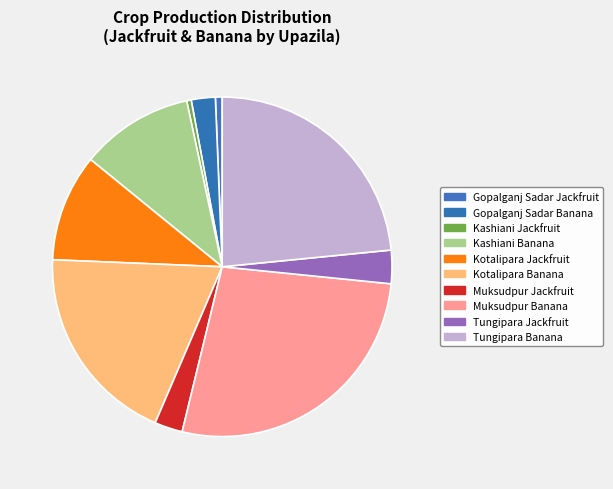

How many slices are in this pie chart?

10